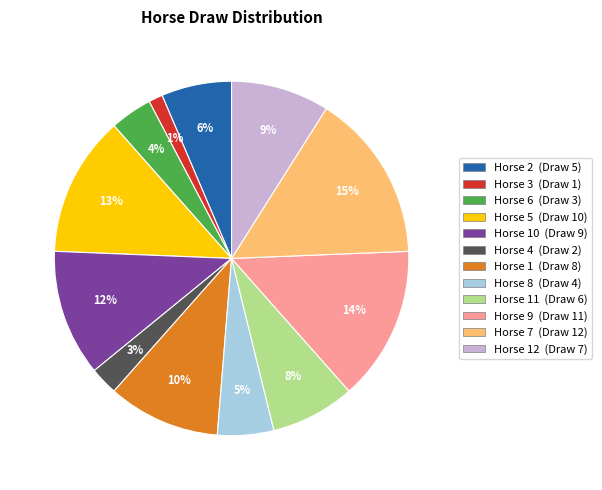

To the nearest percent, what is the difference between the largest and smallest slice percentages?

14%